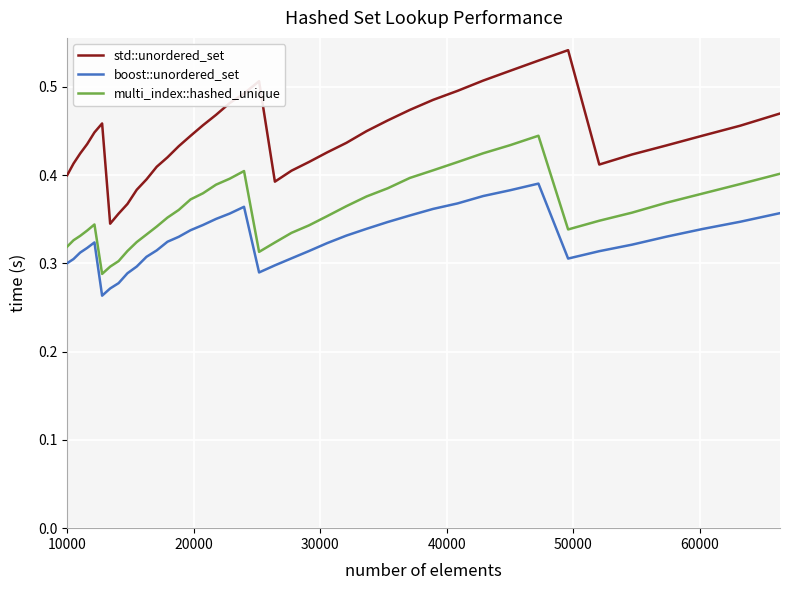

Which series has the largest range (max minus min)?

std::unordered_set